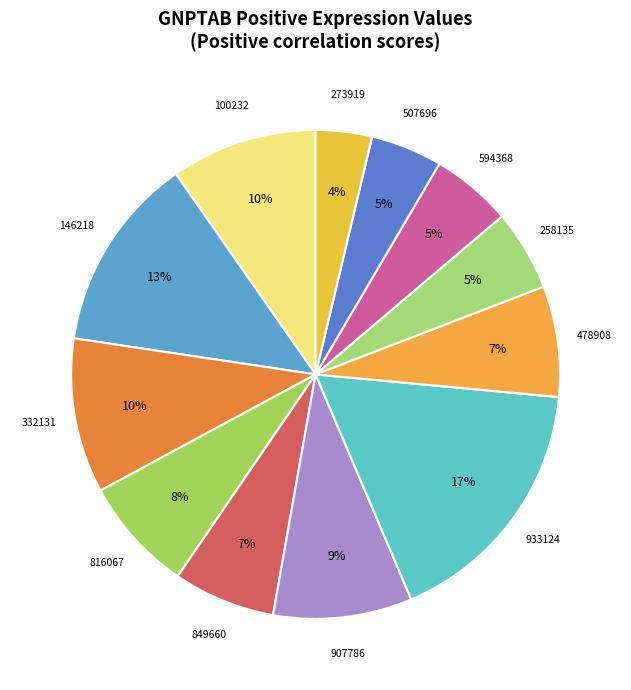

Is the sum of 273919 and 146218 greater than half?

No